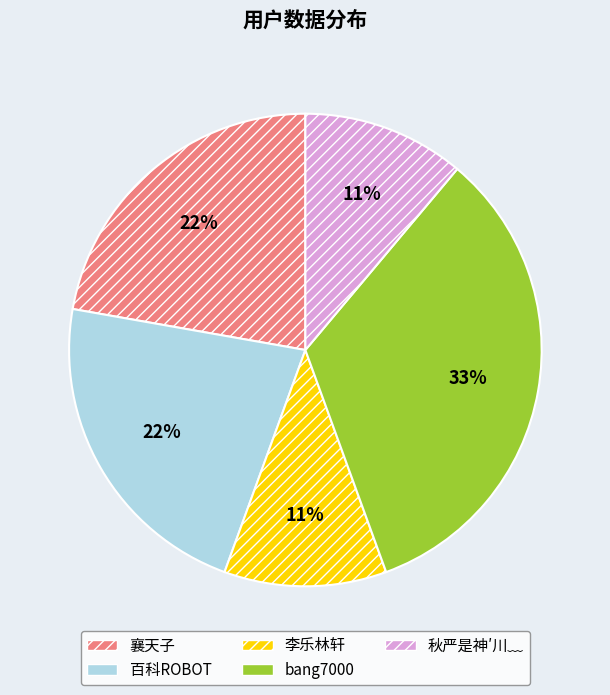

Approximately how many times larger is the value at 李乐林轩 compared to 百科ROBOT?

0.5